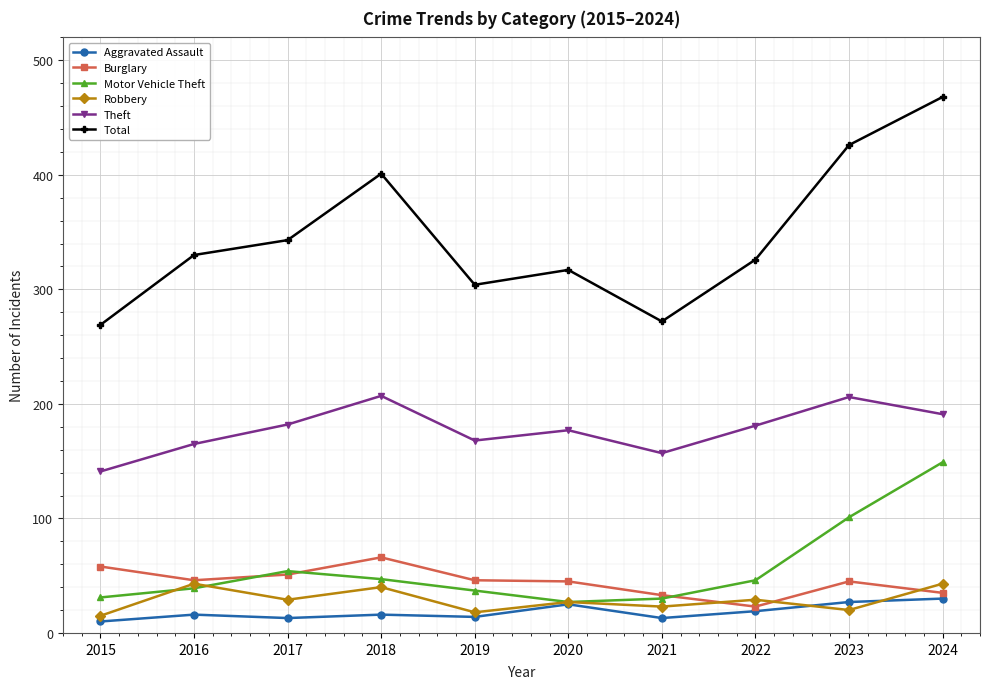

What is the average value of the Robbery series?

29